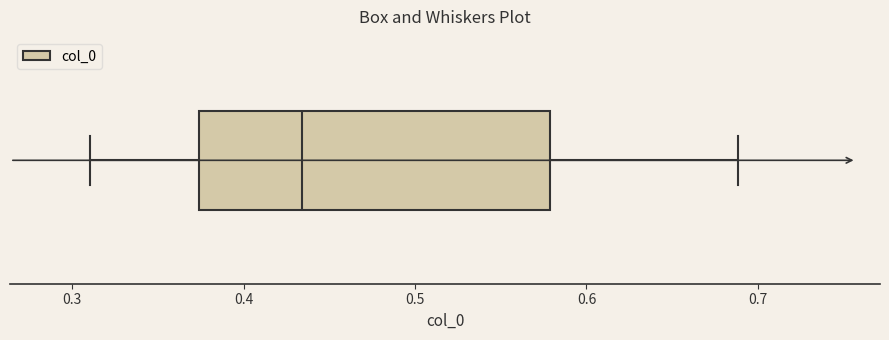

Transcribe this box plot: give where the median line is, the range the box spans, and where the two whiskers end, as read against the x-axis. The values are not printed on the chart, so give them approximately, as read against the axis.

median 0.43, box 0.37 to 0.58, whiskers 0.31 to 0.69